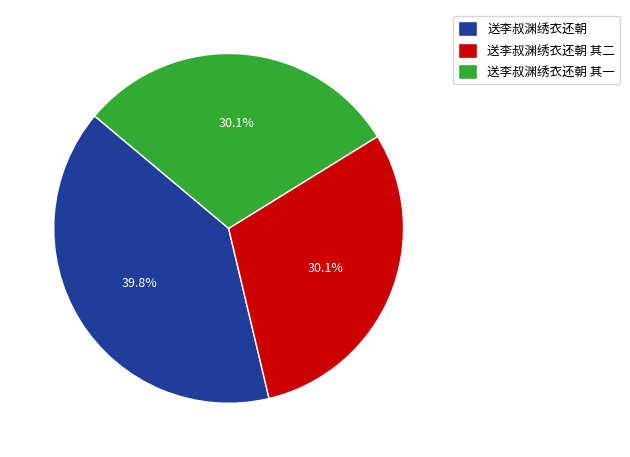

To the nearest percent, what is the average slice percentage?

33%